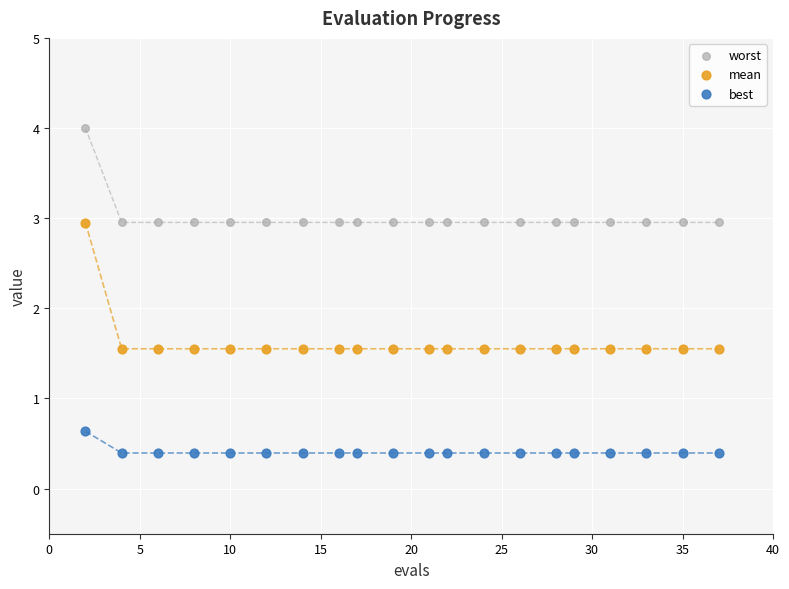

Which series has the largest Y range (max minus min)?

mean